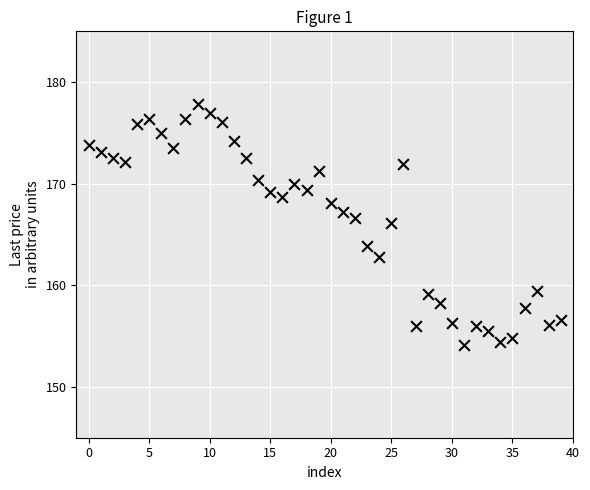

What is the range of Y values (max minus min)?

23.8